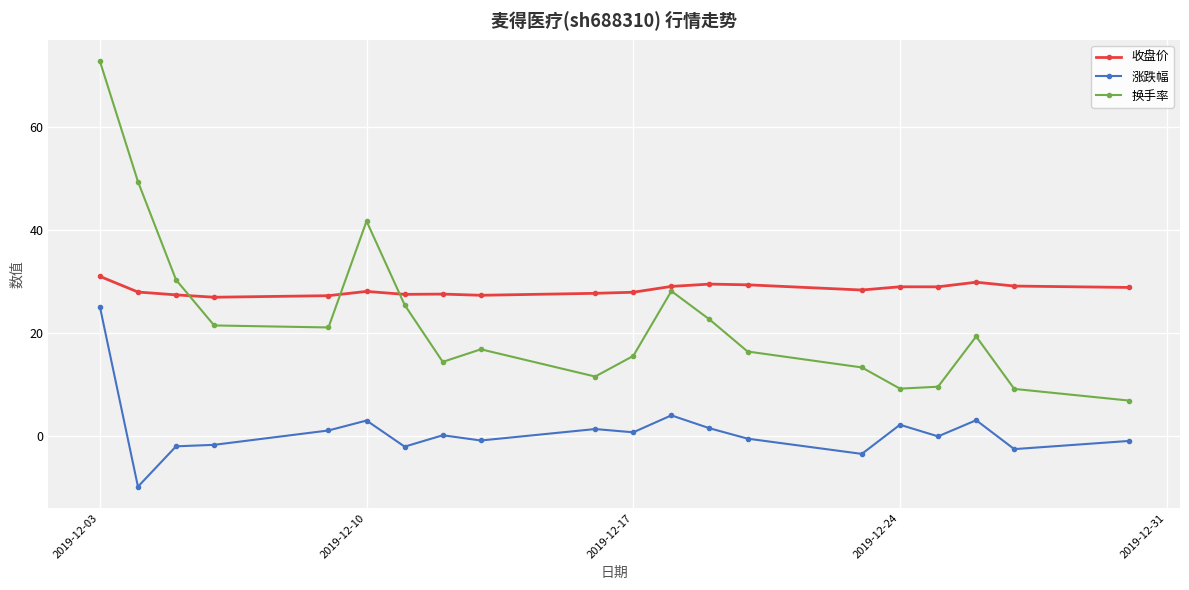

List the series in order of their peak value, lowest first.

涨跌幅, 收盘价, 换手率